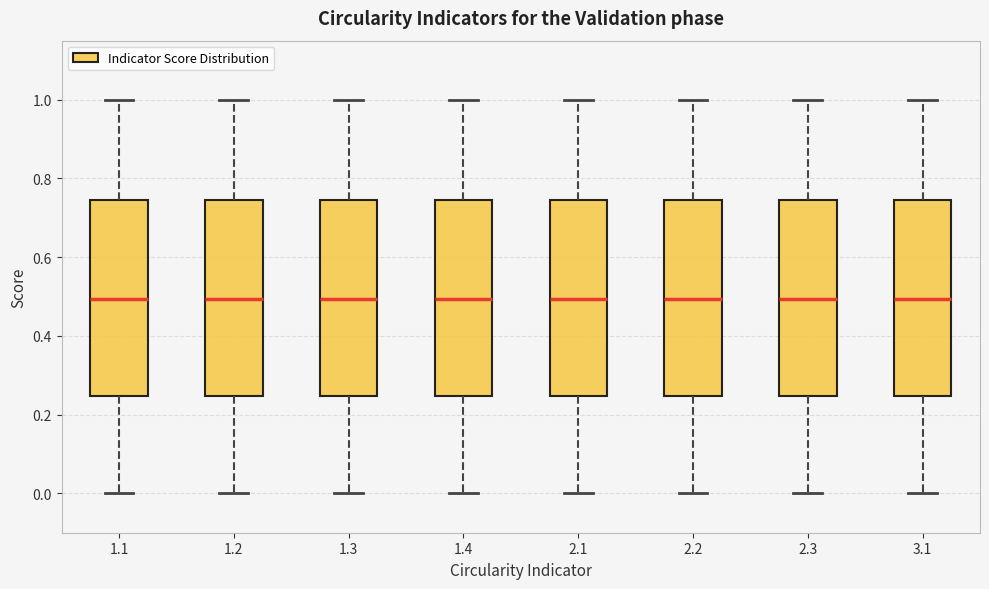

Reading left to right, read every box against the y-axis: the position of its median line, the range the box covers, and the ends of its whiskers. The values are not printed on the chart, so give them approximately, as read against the axis.

1.1: median 0.50, box 0.24 to 0.74, whiskers 0.00 to 1.00
1.2: median 0.50, box 0.24 to 0.74, whiskers 0.00 to 1.00
1.3: median 0.50, box 0.24 to 0.74, whiskers 0.00 to 1.00
1.4: median 0.50, box 0.24 to 0.74, whiskers 0.00 to 1.00
2.1: median 0.50, box 0.24 to 0.74, whiskers 0.00 to 1.00
2.2: median 0.50, box 0.24 to 0.74, whiskers 0.00 to 1.00
2.3: median 0.50, box 0.24 to 0.74, whiskers 0.00 to 1.00
3.1: median 0.50, box 0.24 to 0.74, whiskers 0.00 to 1.00